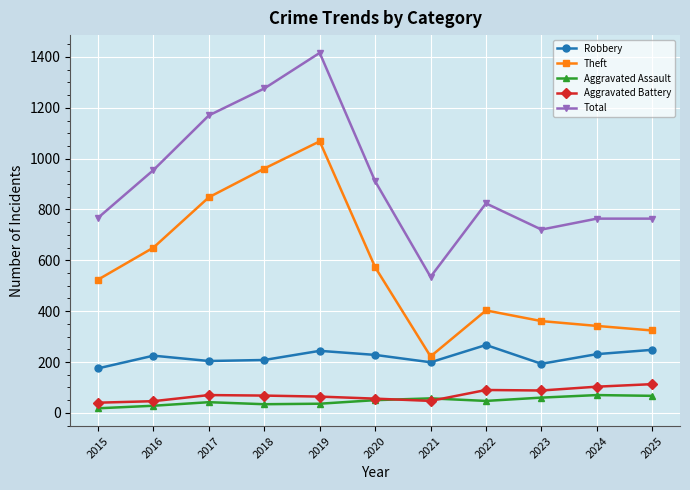

True or false: Aggravated Battery has more than 0 points higher than both neighbors.

True